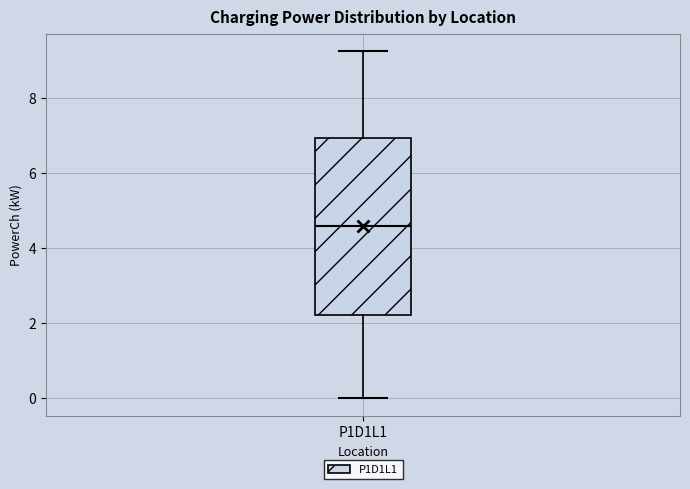

Transcribe this box plot: give where the median line is, the range the box spans, and where the two whiskers end, as read against the y-axis. The values are not printed on the chart, so give them approximately, as read against the axis.

median 4.6, box 2.2 to 7.0, whiskers 0.0 to 9.2